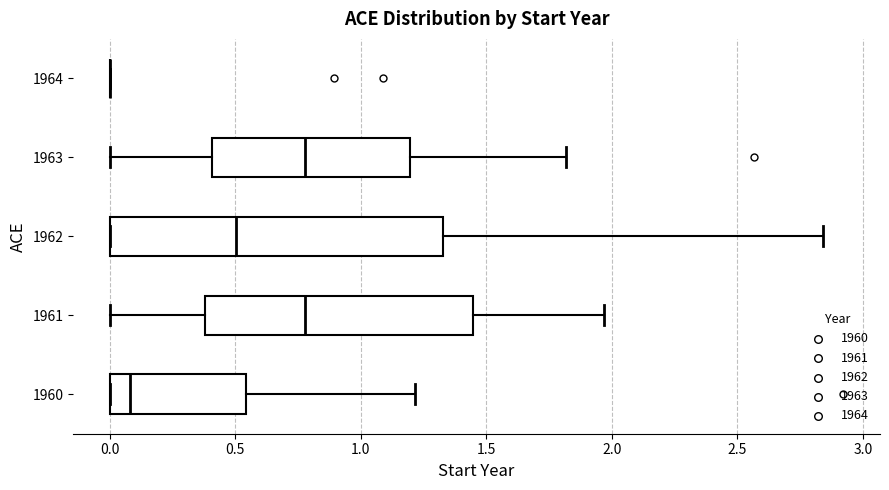

Which box is the widest, from its left edge to its right edge?

1962